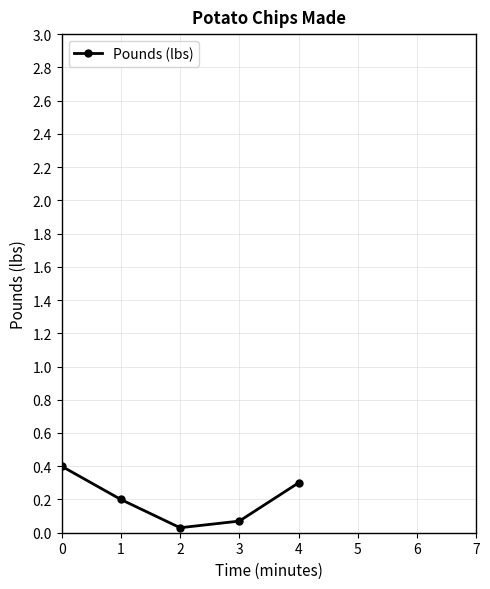

What is the change in value from 2 to 4?

+0.3